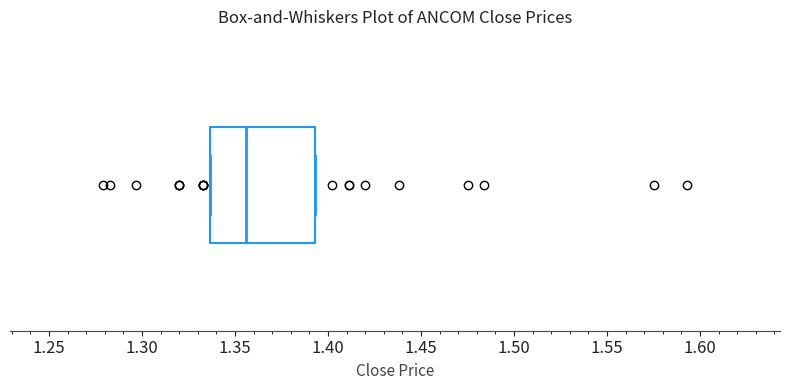

Where is the left edge of the box on the x-axis? The values are not printed on the chart, so give them approximately, as read against the axis.

1.335